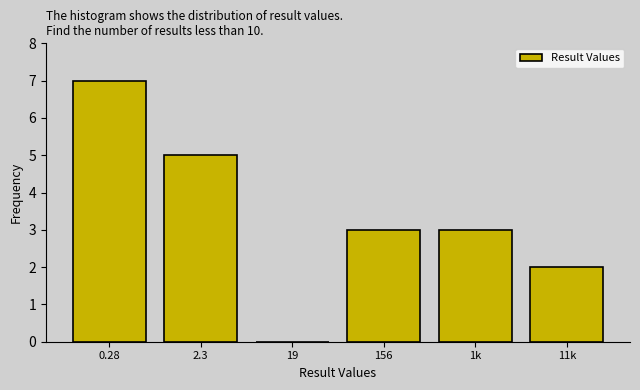

Reading left to right, list all the values displayed in this chart.

0.28=7	2.3=5	19=0	156=3	1k=3	11k=2